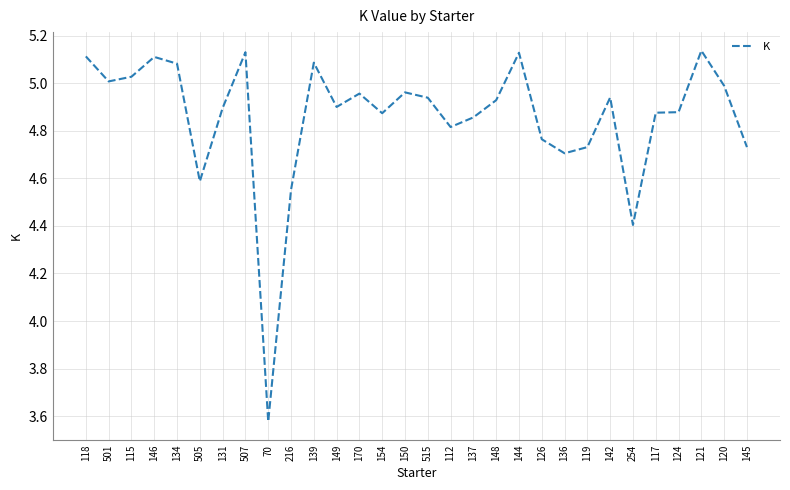

What is the change in value from 154 to 136?

-0.2